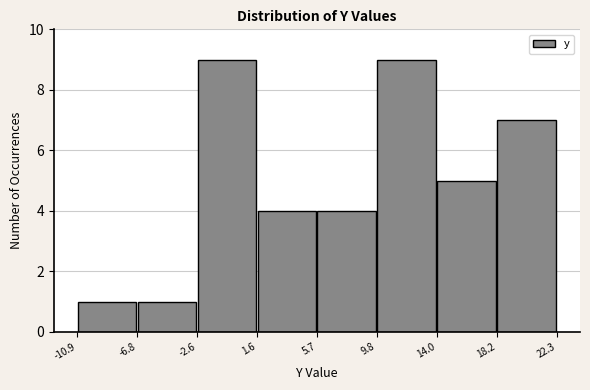

Reading left to right, list every bar in this chart as the range it spans on the x-axis followed by its height. The values are not printed on the chart, so give them approximately, as read against the axis.

-10.9 to -6.8: 1
-6.8 to -2.6: 1
-2.6 to 1.6: 9
1.6 to 5.7: 4
5.7 to 9.8: 4
9.8 to 14.0: 9
14.0 to 18.2: 5
18.2 to 22.3: 7